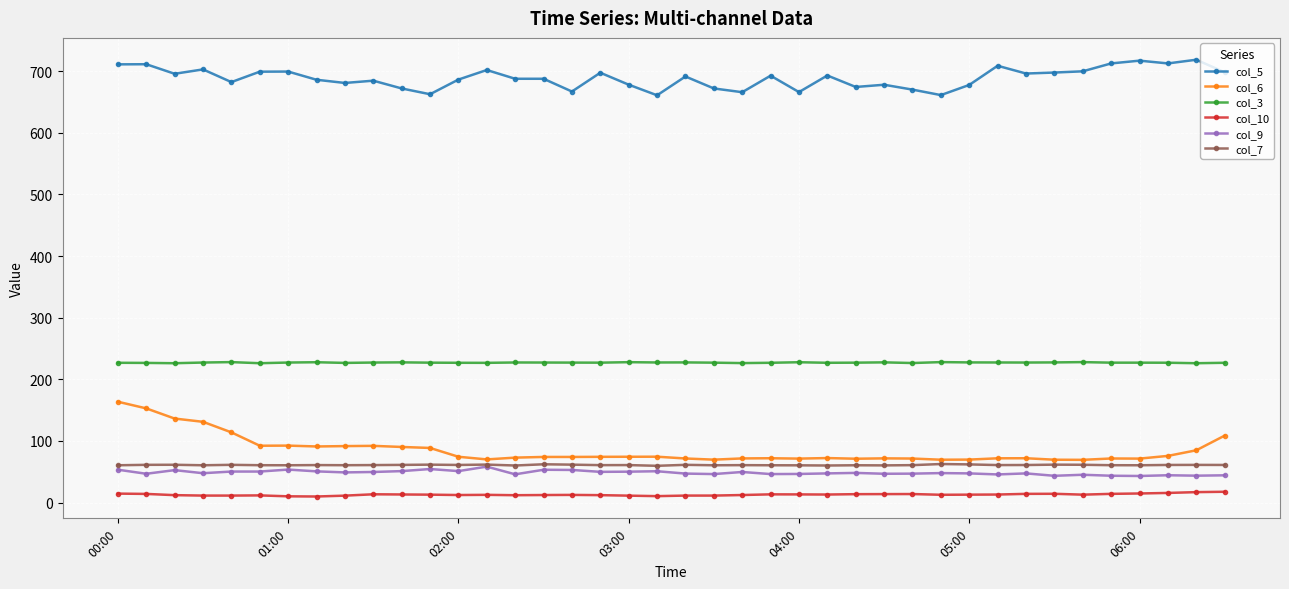

Does the chart display data point markers on the line(s)?

Yes